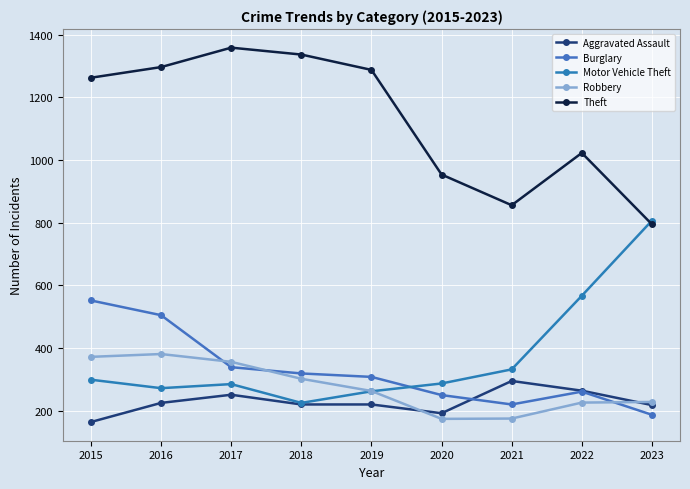

Rank the categories by Burglary value from highest to lowest.

2015, 2016, 2017, 2018, 2019, 2022, 2020, 2021, 2023